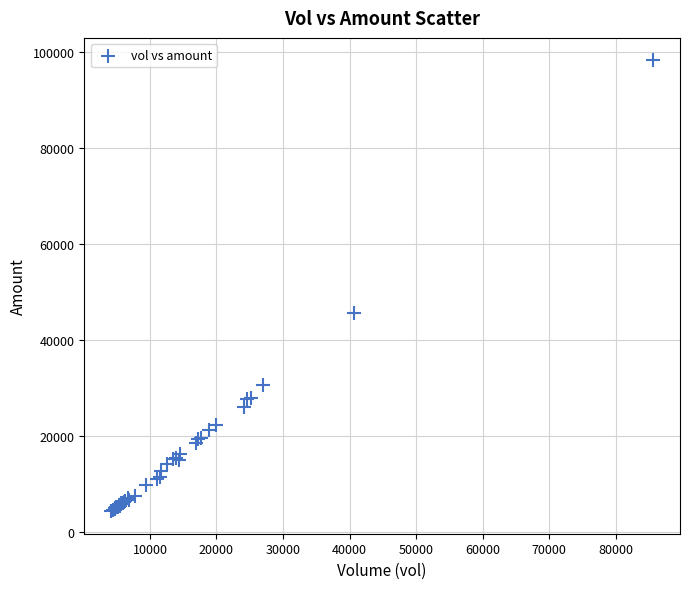

What Y value in the scatter plot is closest to 51293?

45599.4